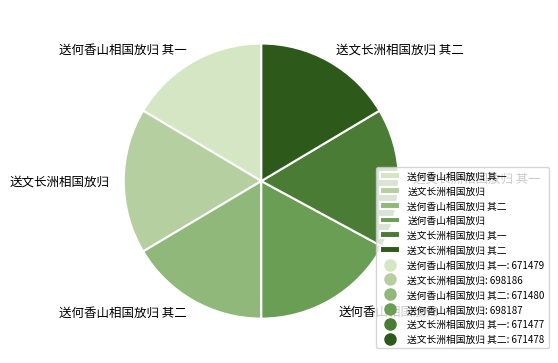

Count the number of slices in the pie.

6